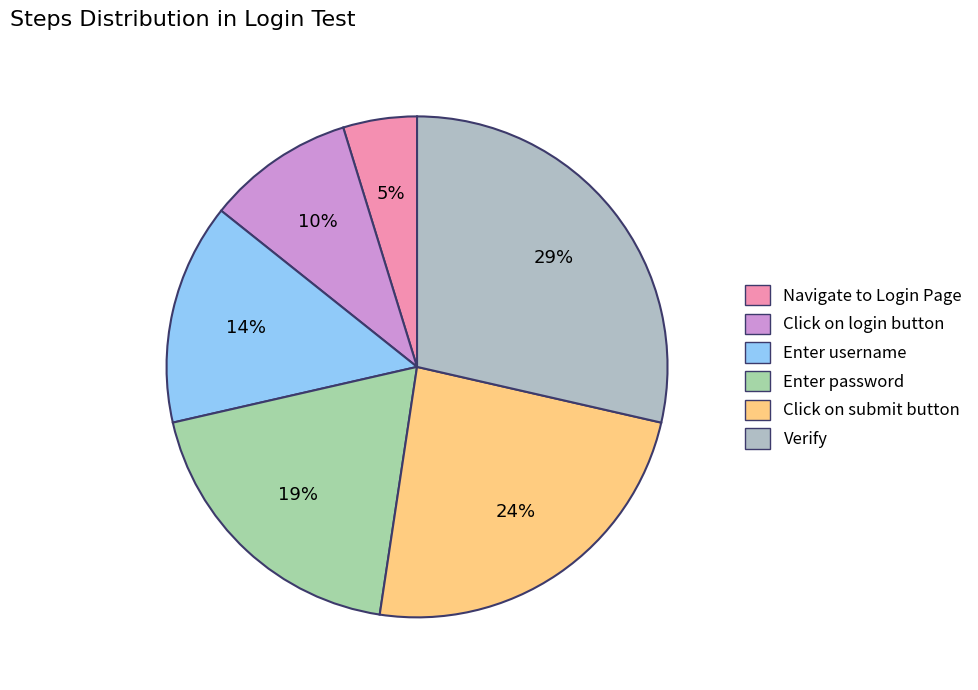

The Enter username slice represents 14% of the pie. True or false?

True